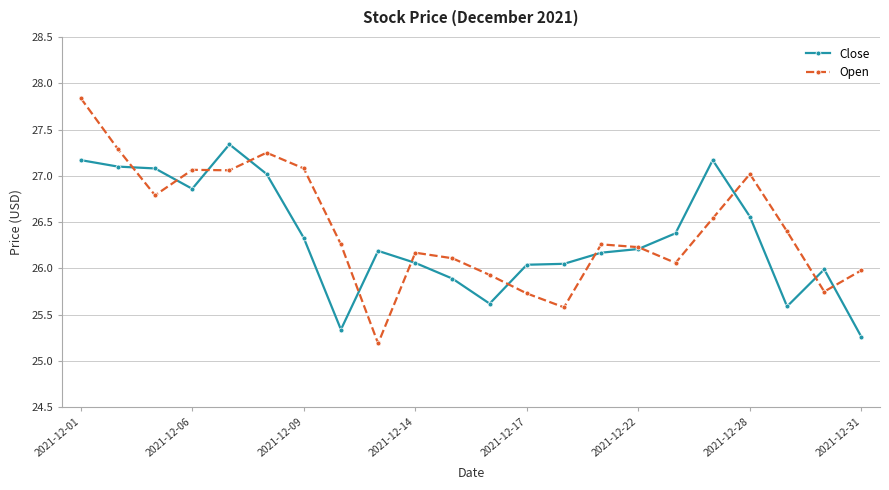

What is the maximum value shown in the chart?

27.8